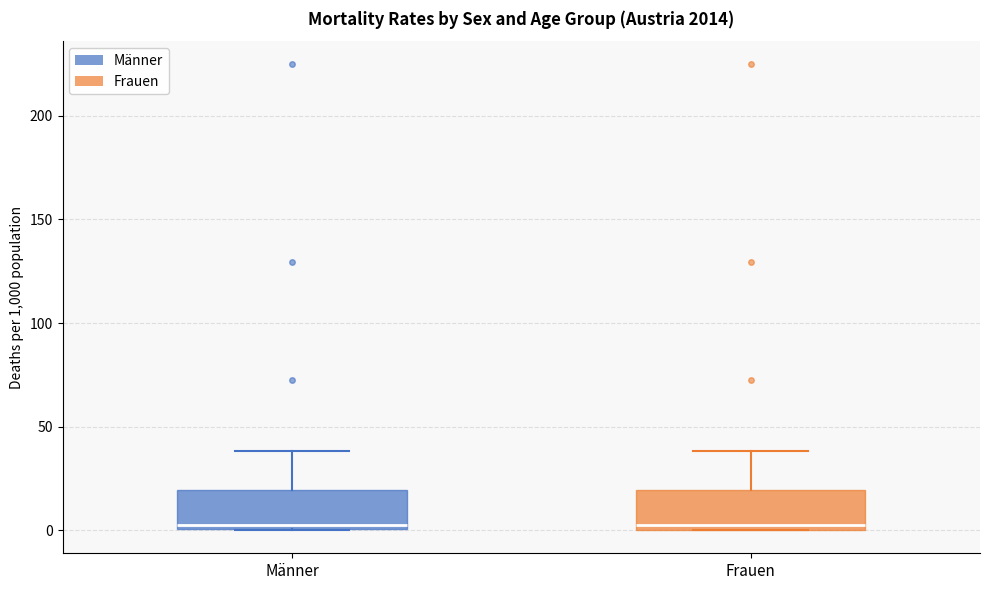

Reading left to right, transcribe this box plot: for each box, give where its median line is, the range the box spans, and where its two whiskers end, as read against the y-axis. The values are not printed on the chart, so give them approximately, as read against the axis.

Männer: median 5, box 0 to 20, whiskers 0 to 40
Frauen: median 5, box 0 to 20, whiskers 0 to 40